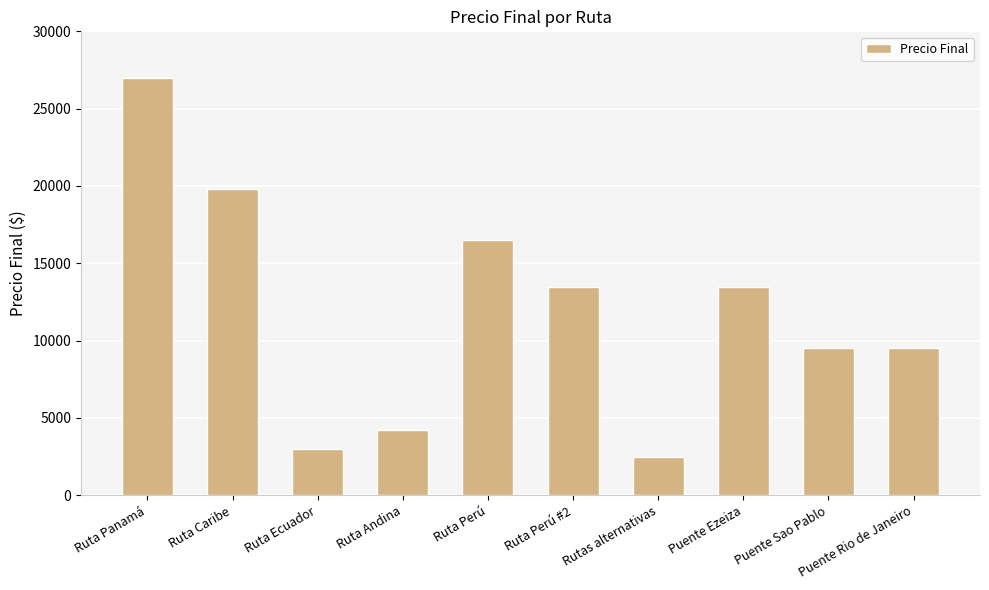

The chart shows a value of 13500 at Puente Ezeiza. True or false?

True